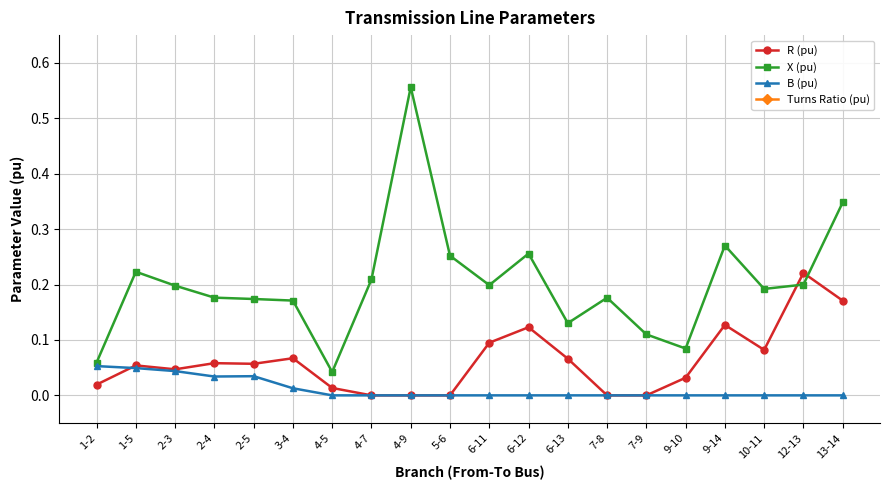

At how many categories does at least one series exceed 0?

20